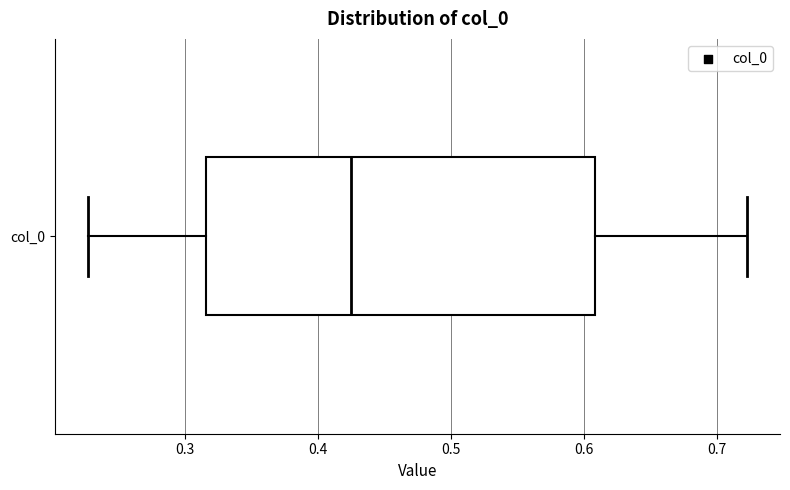

Read this box plot against the x-axis: the position of the median line, the range covered by the box, and the ends of both whiskers. The values are not printed on the chart, so give them approximately, as read against the axis.

median 0.42, box 0.32 to 0.61, whiskers 0.23 to 0.72